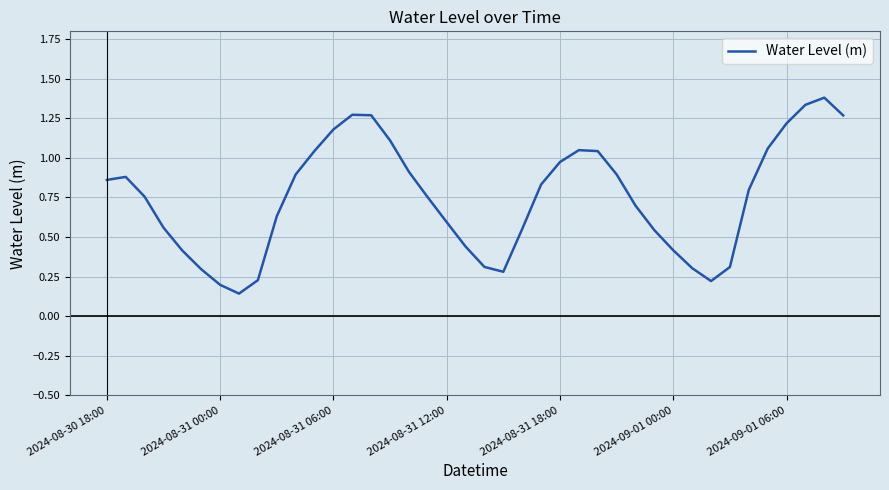

What is the maximum value shown in the chart?

1.4